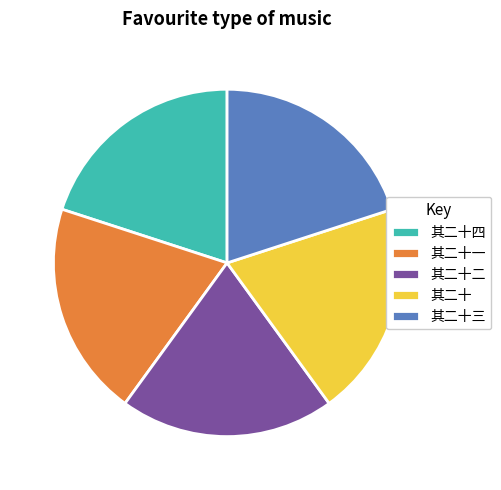

Is there a majority slice in this chart?

No